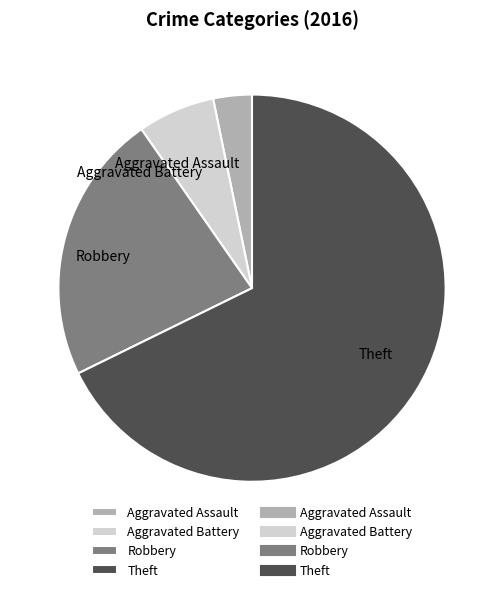

Which slice represents more than half of the pie?

Theft